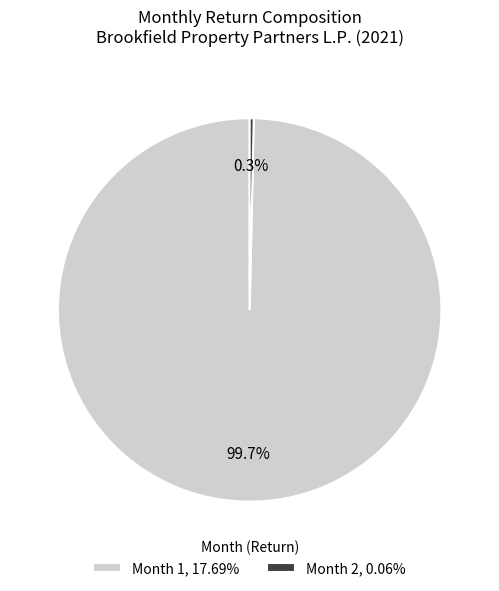

Rank the categories by value from highest to lowest.

Month 1, Month 2